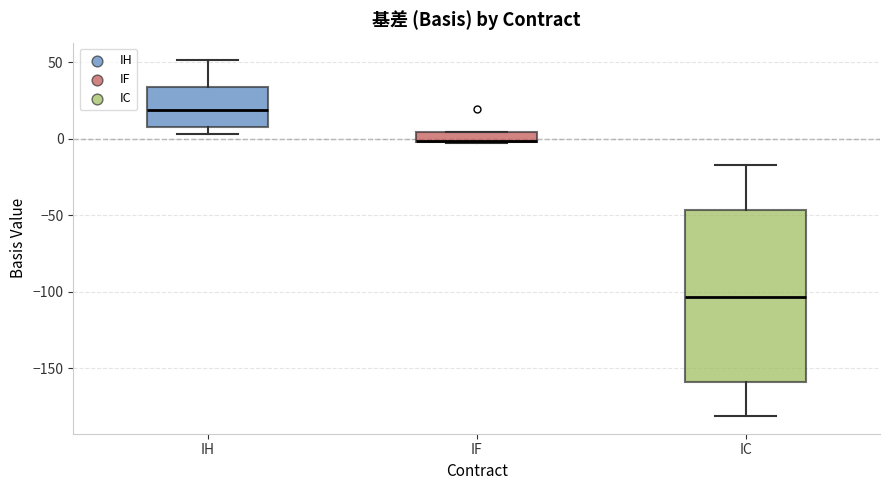

Comparing the boxes themselves (not the whiskers), which one is the tallest?

IC